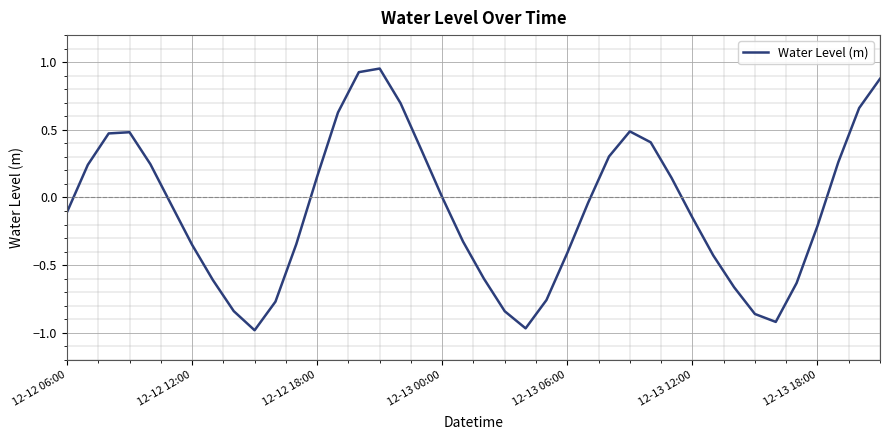

What is the minimum value shown in the chart?

-1.0